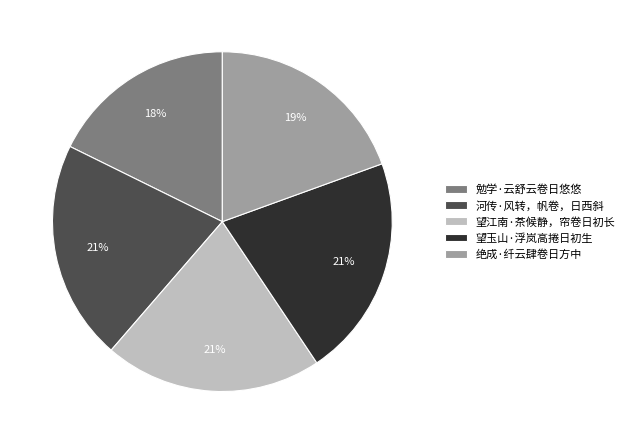

True or false: 望江南·茶候静，帘卷日初长 accounts for 21% of the total.

True